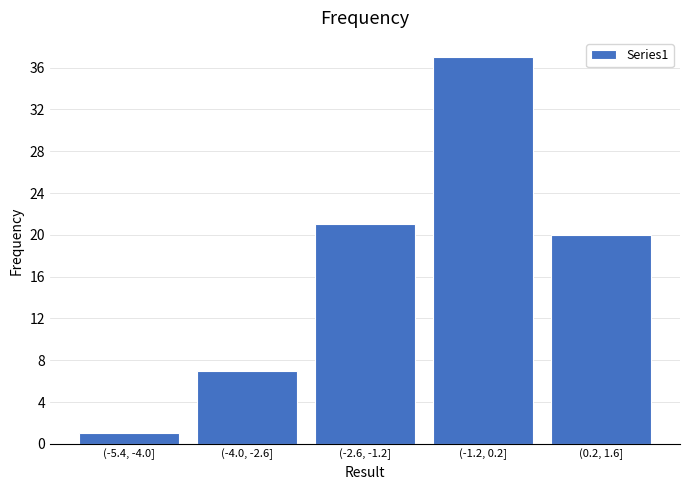

Reading right to left, what are all the values shown in this chart?

(0.2, 1.6]=20	(-1.2, 0.2]=37	(-2.6, -1.2]=21	(-4.0, -2.6]=7	(-5.4, -4.0]=1